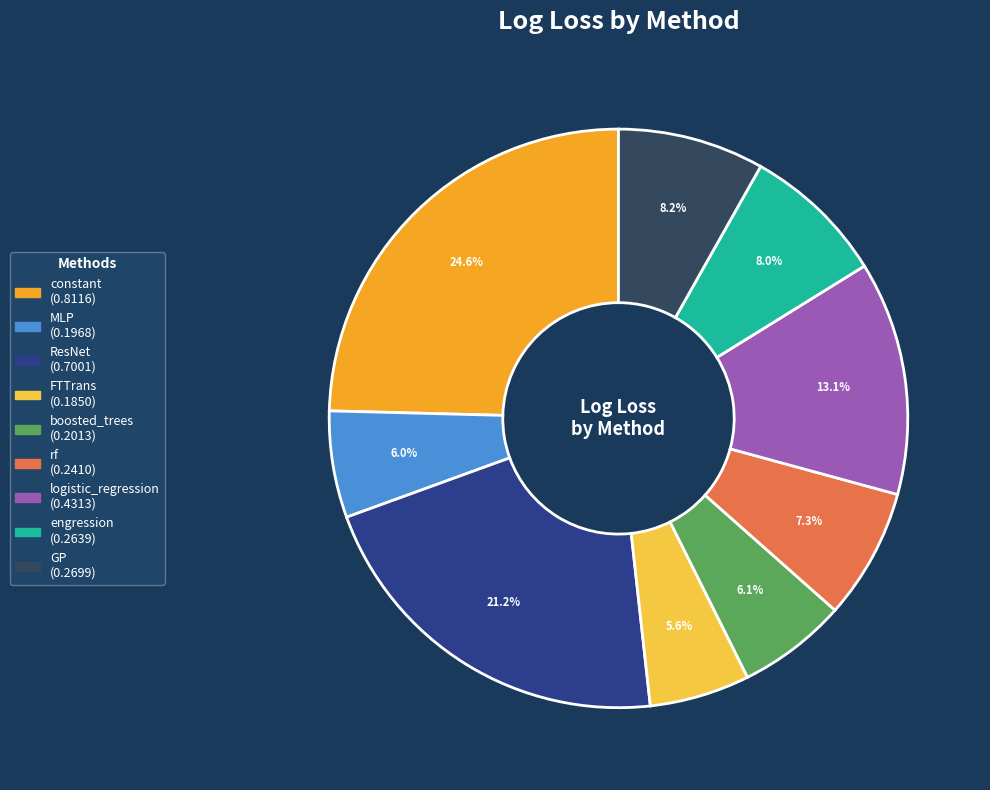

Which slice is the largest?

constant